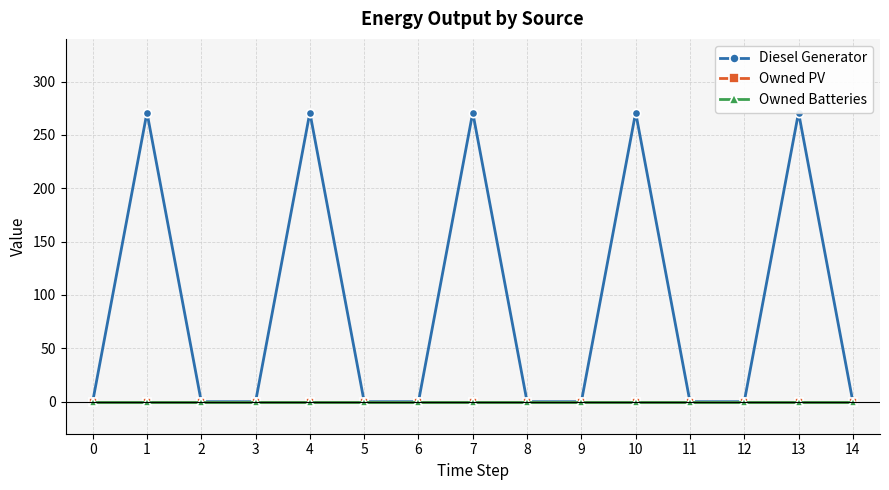

True or false: Owned PV and Diesel Generator intersect in this chart.

False